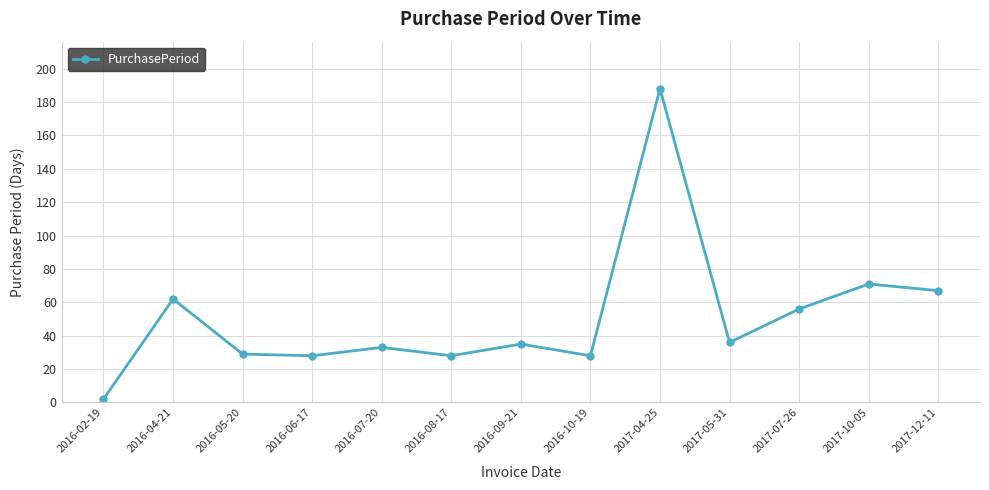

What is the value of the 1st point from the left?

2